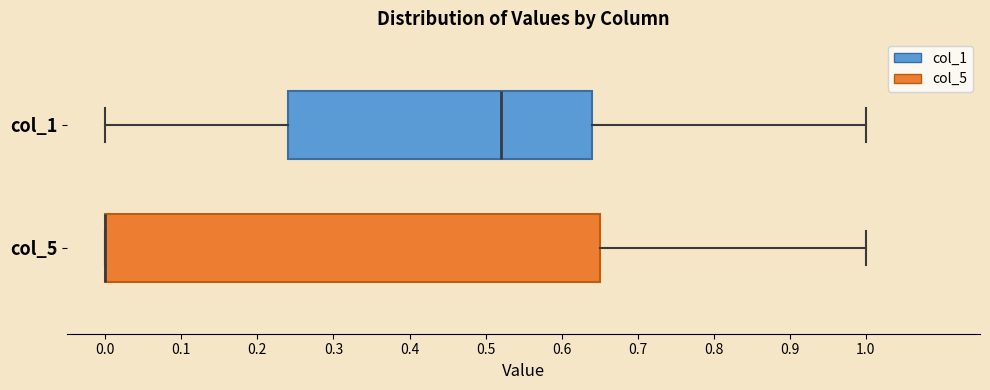

Where does the left whisker of the box for col_1 end on the x-axis? The values are not printed on the chart, so give them approximately, as read against the axis.

0.00